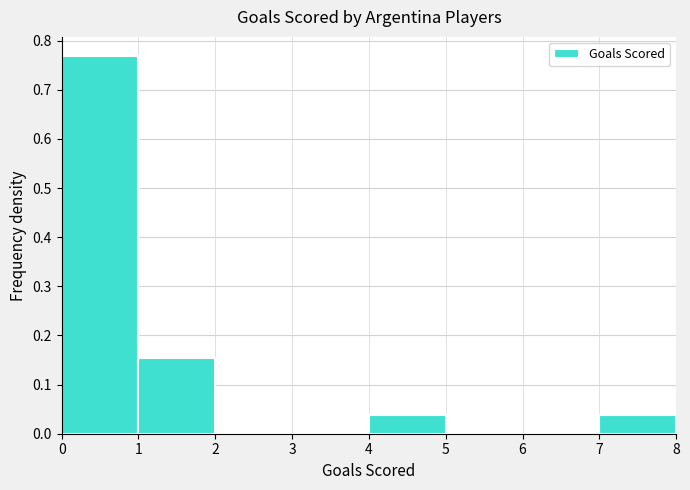

Reading left to right, list every bar in this chart as the range it spans on the x-axis followed by its height. The values are not printed on the chart, so give them approximately, as read against the axis.

0 to 1: 0.77
1 to 2: 0.15
2 to 3: 0
3 to 4: 0
4 to 5: 0.04
5 to 6: 0
6 to 7: 0
7 to 8: 0.04